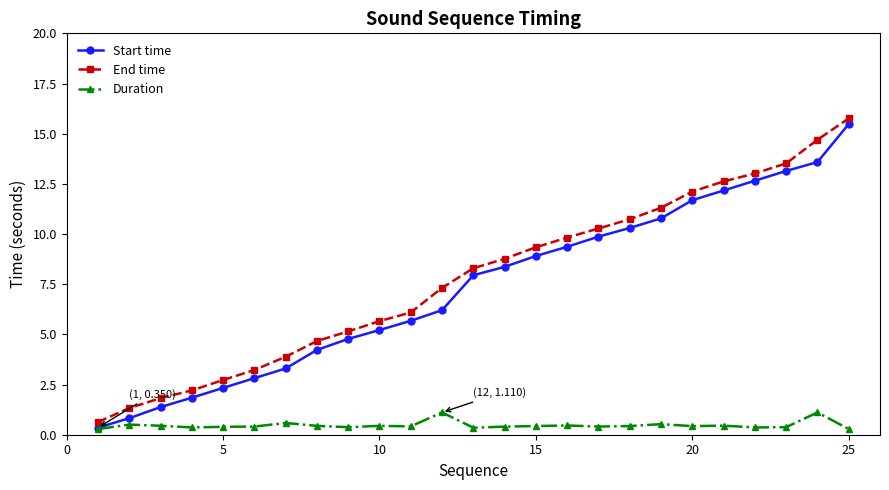

What is the maximum value shown in the chart?

15.8